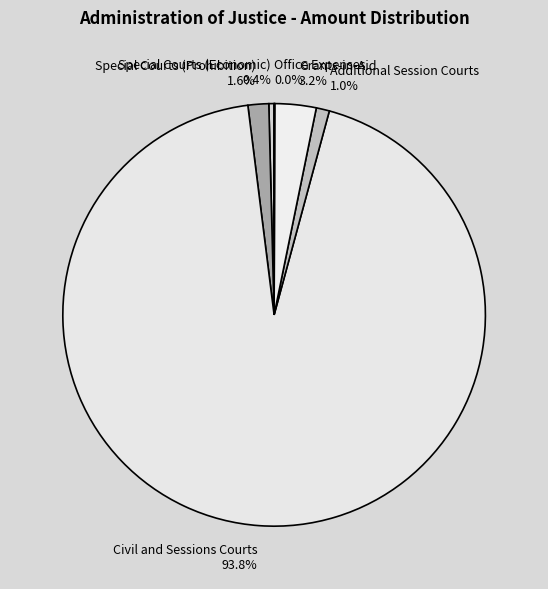

What is the largest slice in the pie chart?

Civil and Sessions Courts